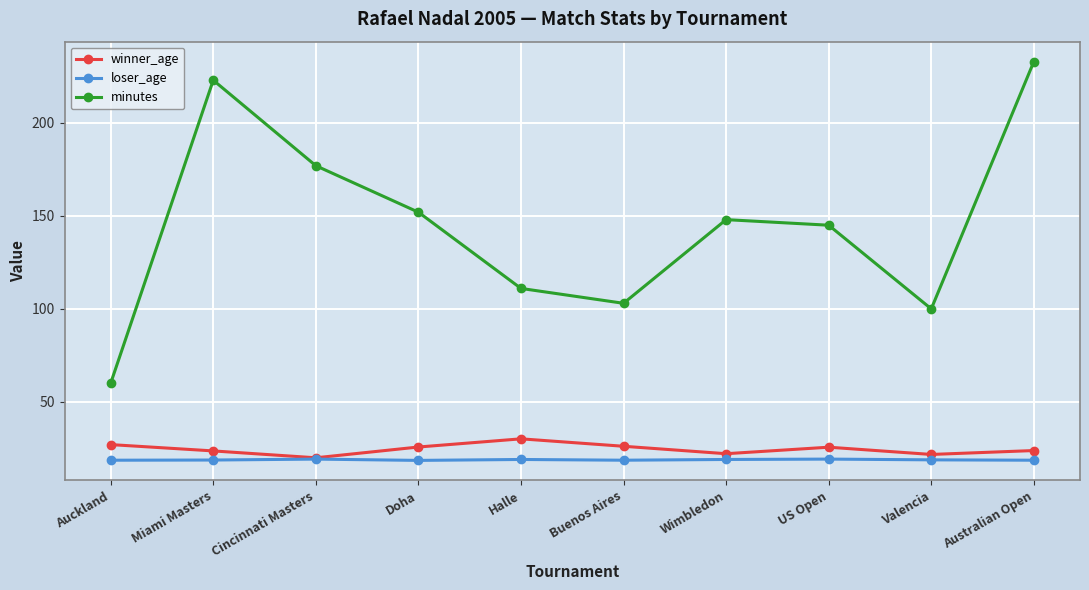

What is the label of the 10th point from the right?

Auckland